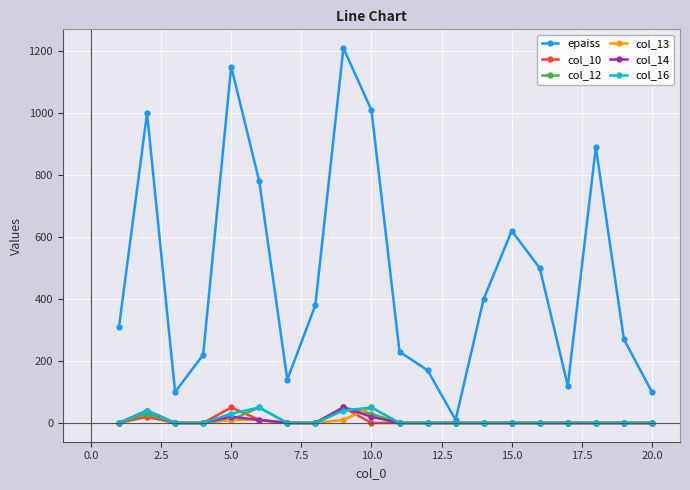

Which series has the largest total across all categories?

epaiss